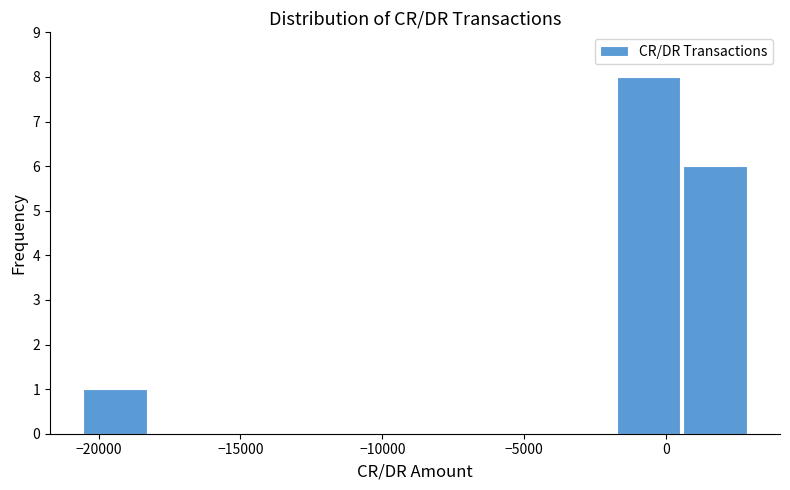

Reading left to right, list every bar in this chart as the range it spans on the x-axis followed by its height. Neither the bar edges nor the heights are printed on the chart, so give them approximately, as read against the axes.

-20500 to -18000: 1
-18000 to -16000: 0
-16000 to -13500: 0
-13500 to -11000: 0
-11000 to -9000: 0
-9000 to -6500: 0
-6500 to -4000: 0
-4000 to -2000: 0
-2000 to 500: 8
500 to 3000: 6